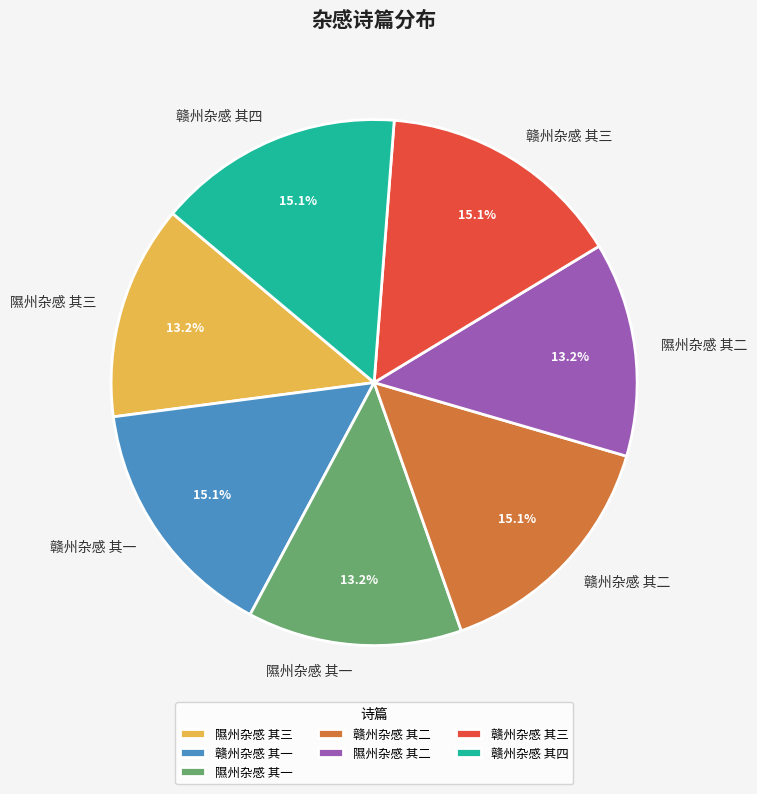

Does 赣州杂感 其四 account for over 50% of the chart?

No